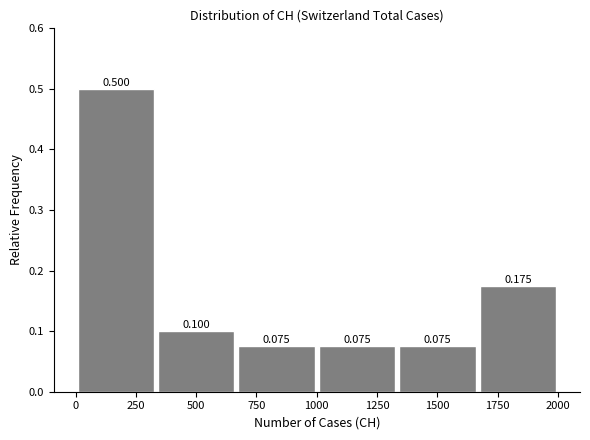

Reading left to right, list every bar in this chart as the range it spans on the x-axis followed by its height. The bar edges are not printed on the chart, so give them approximately, as read against the axis.

0 to 350: 0.500
350 to 650: 0.100
650 to 1000: 0.075
1000 to 1350: 0.075
1350 to 1650: 0.075
1650 to 2000: 0.175